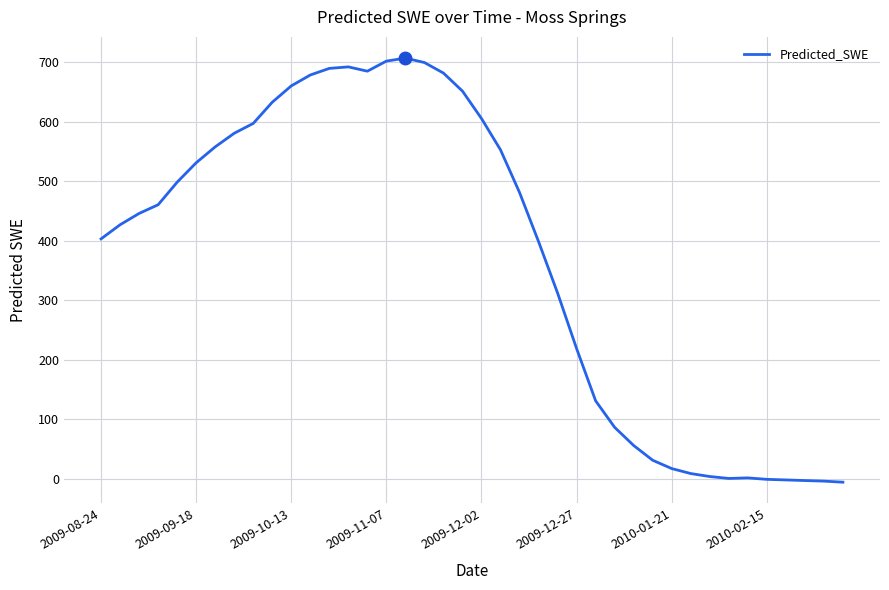

What is the difference between the maximum and minimum values?

712.7